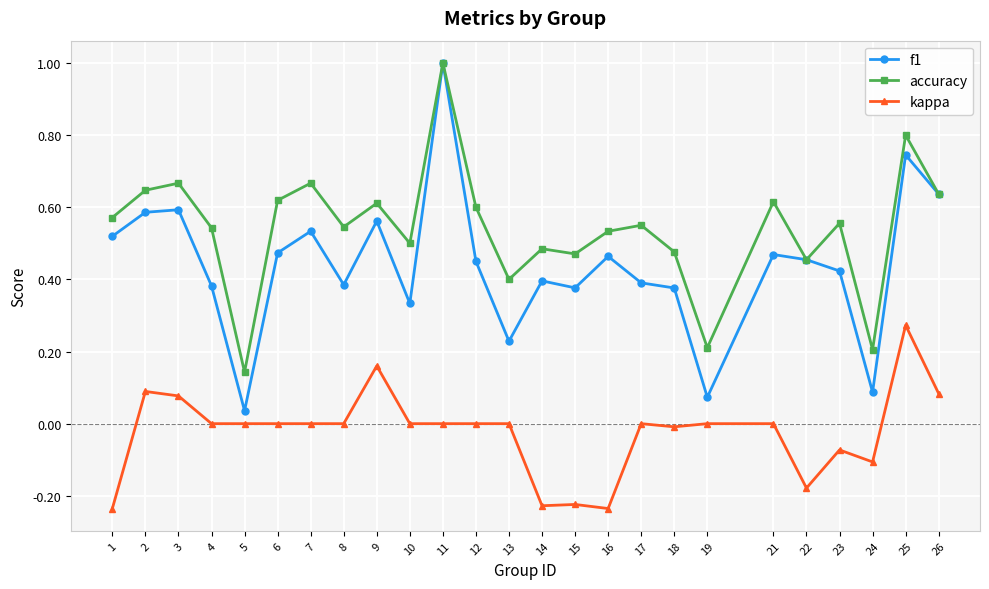

What is the spread (max minus min) of values at 11?

1.0